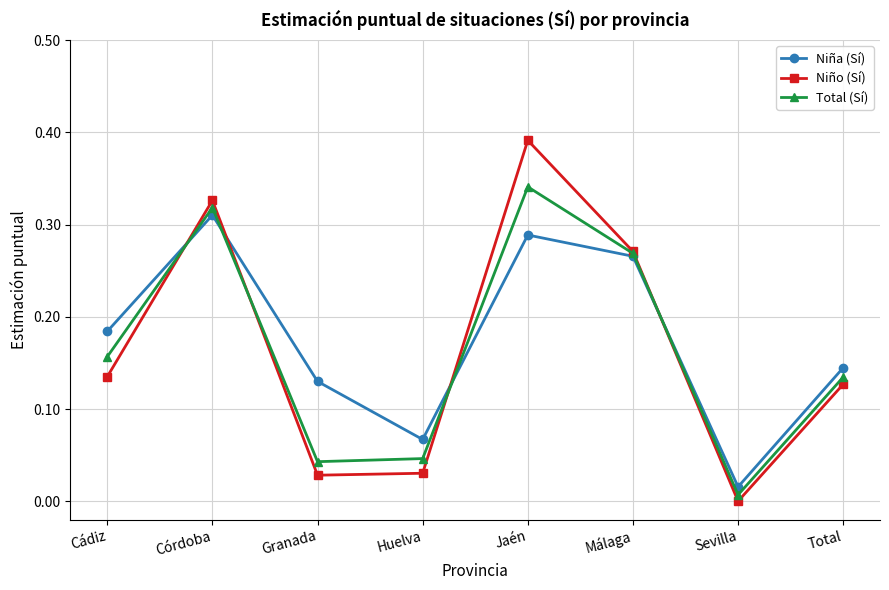

Where is Niña (Sí) nearest to the value 0?

Sevilla